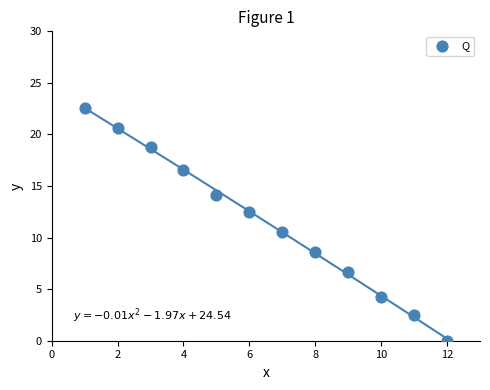

What is the average X value?

6.5